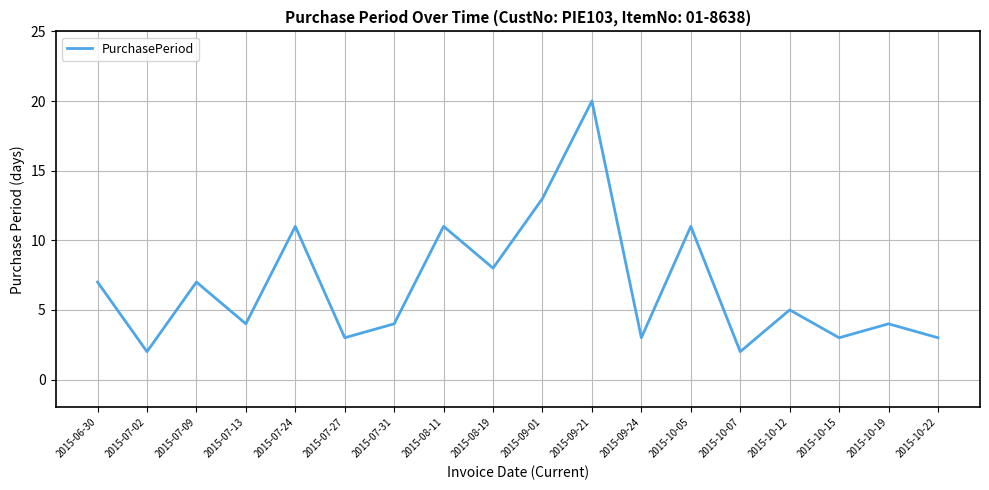

What is the difference between the maximum and minimum values?

18